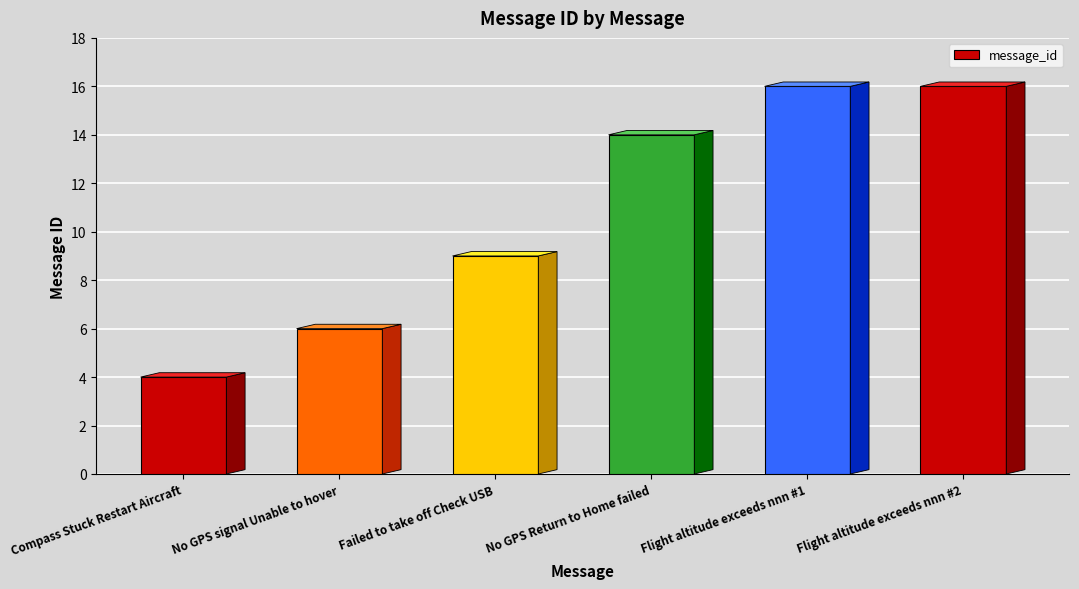

Is it true that the value at No GPS signal Unable to hover is 3?

False